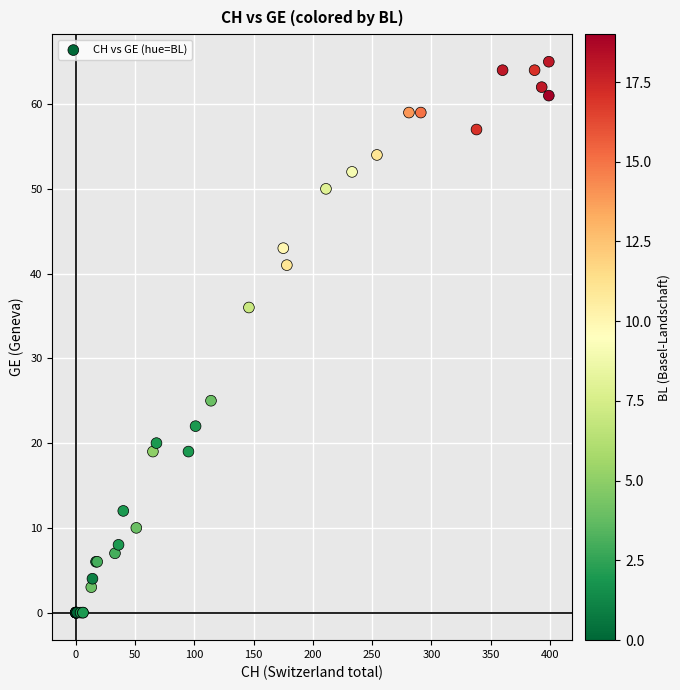

What Y value in the scatter plot is closest to 32?

36